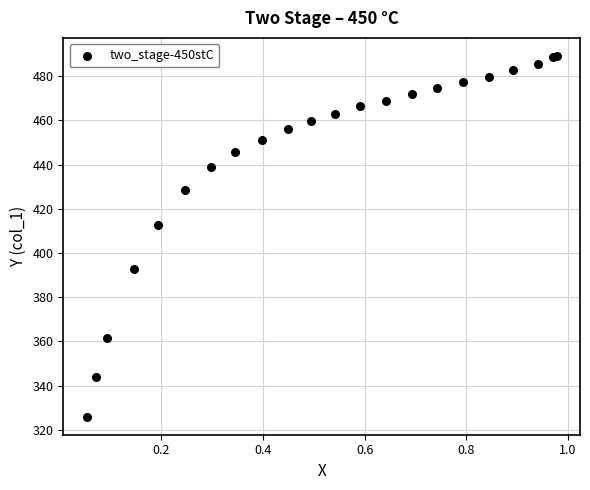

What Y value in the scatter plot is closest to 407?

412.9